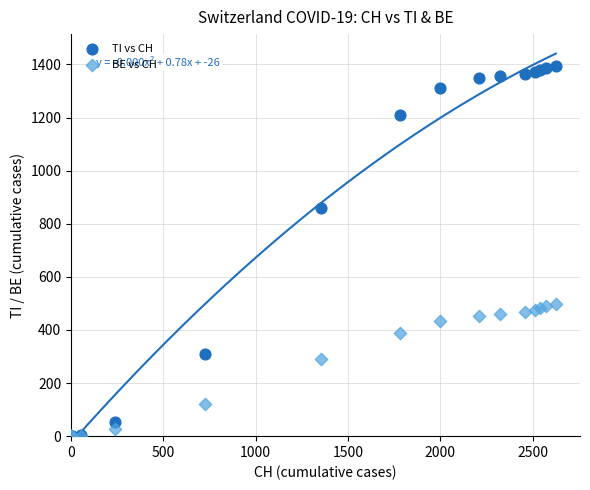

Which series contains the highest Y value?

TI vs CH